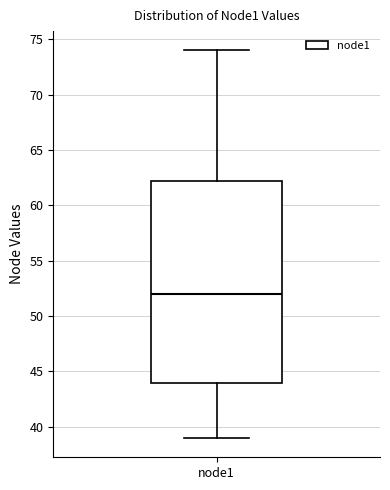

Read this box plot against the y-axis: the position of the median line, the range covered by the box, and the ends of both whiskers. The values are not printed on the chart, so give them approximately, as read against the axis.

median 52.0, box 44.0 to 62.5, whiskers 39.0 to 74.0